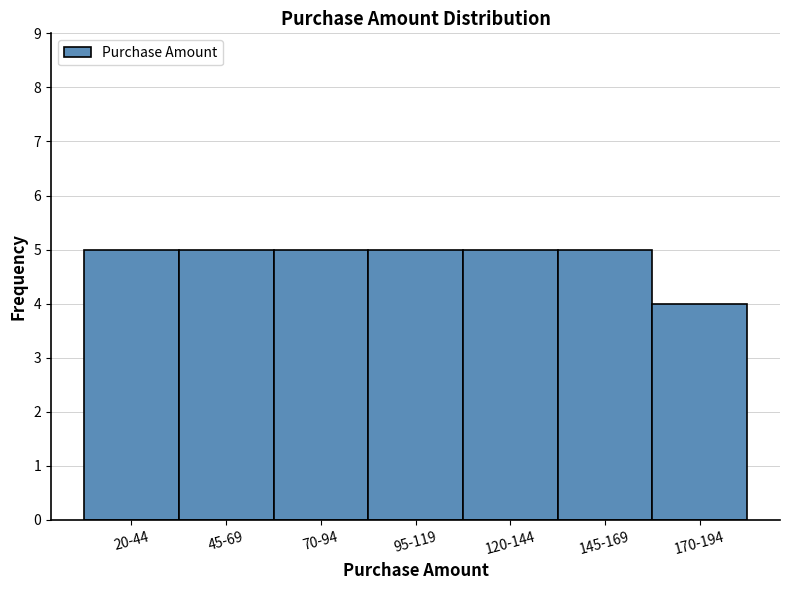

Reading left to right, what are all the values shown in this chart?

20-44=5	45-69=5	70-94=5	95-119=5	120-144=5	145-169=5	170-194=4